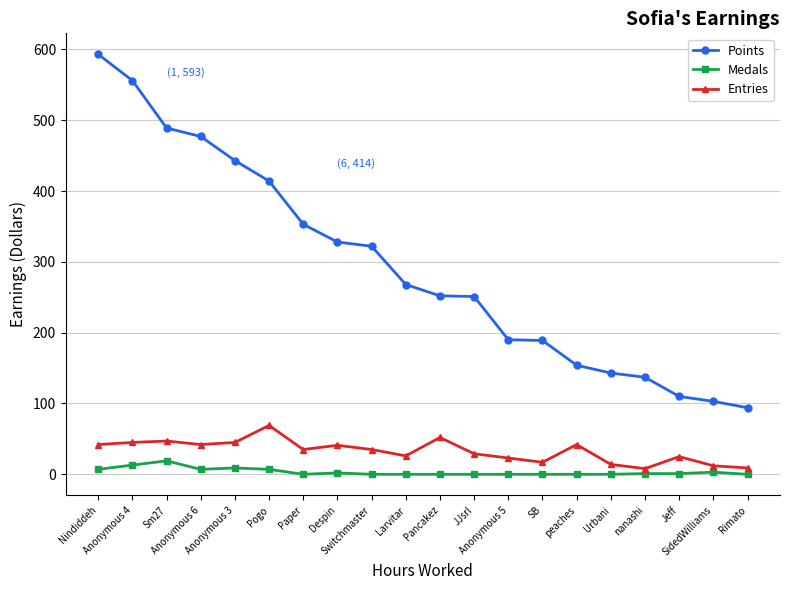

What is the label of the 1st point from the left?

Nindiddeh